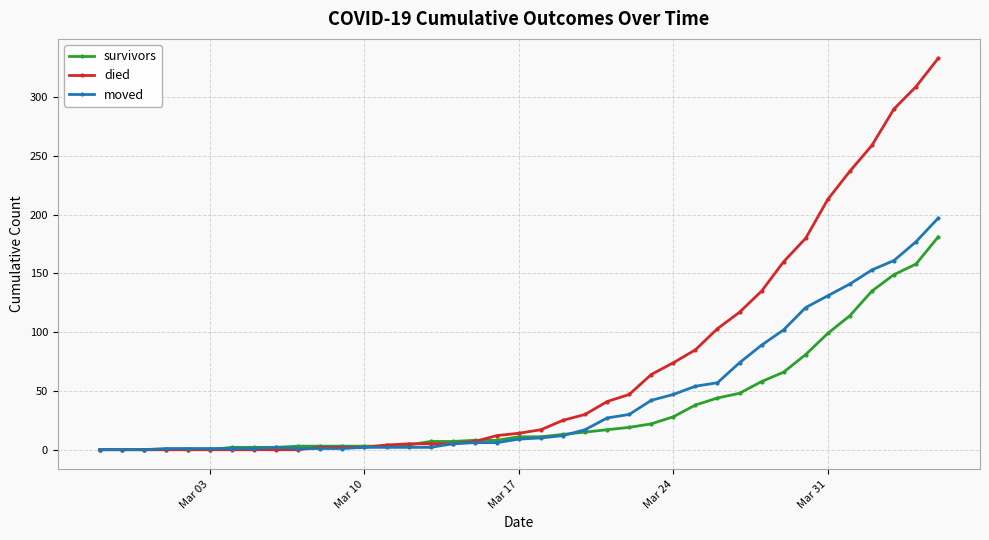

Which series has the largest range (max minus min)?

died